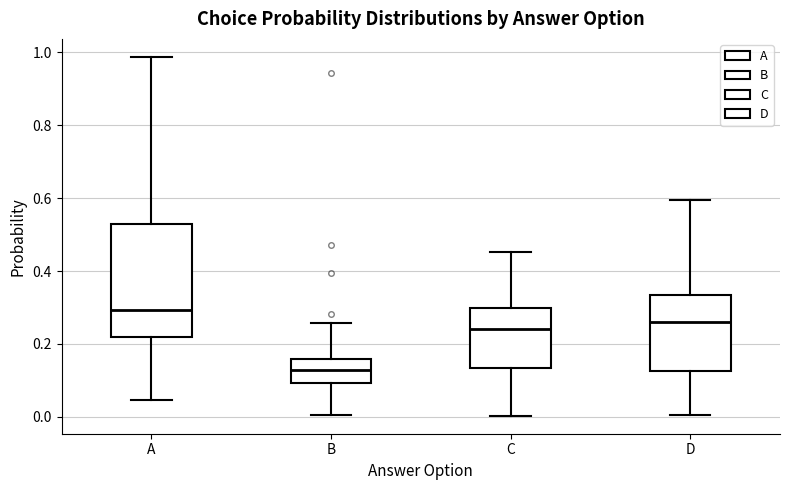

Reading left to right, transcribe this box plot: for each box, give where its median line is, the range the box spans, and where its two whiskers end, as read against the y-axis. The values are not printed on the chart, so give them approximately, as read against the axis.

A: median 0.30, box 0.22 to 0.52, whiskers 0.04 to 0.98
B: median 0.12, box 0.10 to 0.16, whiskers 0.00 to 0.26
C: median 0.24, box 0.14 to 0.30, whiskers 0.00 to 0.46
D: median 0.26, box 0.12 to 0.34, whiskers 0.00 to 0.60